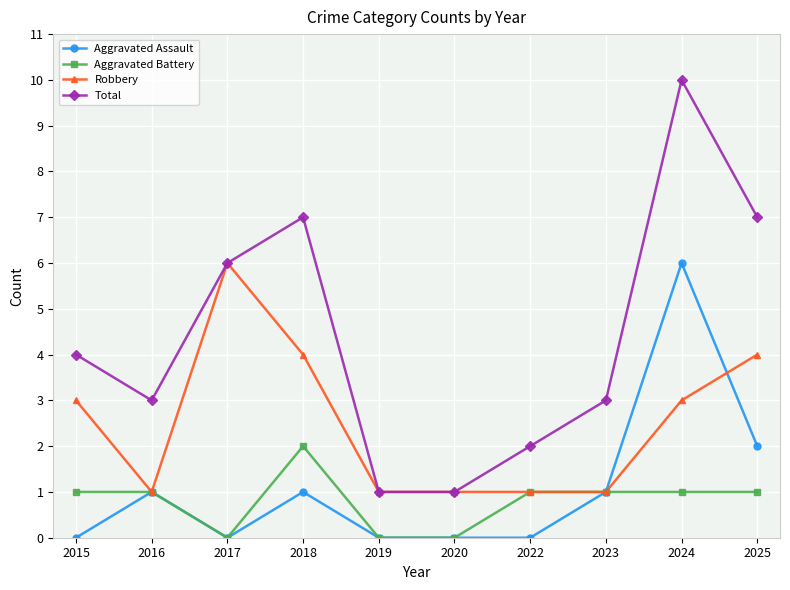

What is the approximate value of Total at 2015?

4